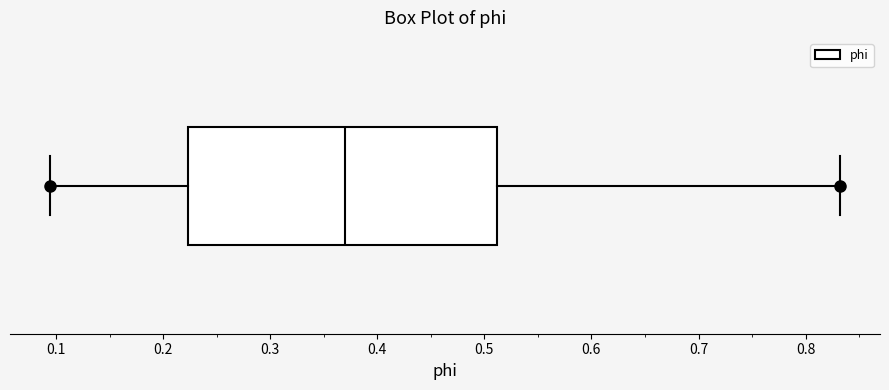

Read this box plot against the x-axis: the position of the median line, the range covered by the box, and the ends of both whiskers. The values are not printed on the chart, so give them approximately, as read against the axis.

median 0.37, box 0.22 to 0.51, whiskers 0.09 to 0.83